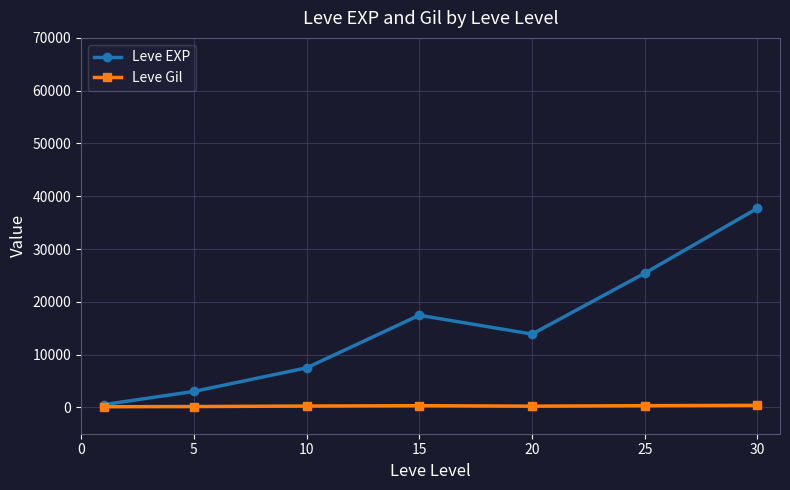

In Leve EXP, how many points are lower than both neighbors (excluding endpoints)?

1